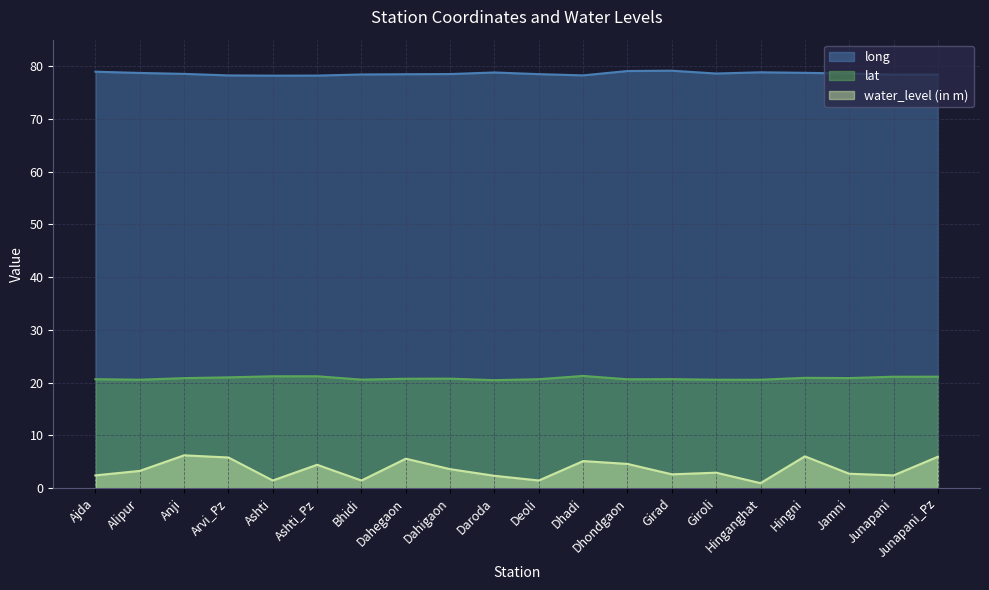

True or false: long and water_level (in m) intersect in this chart.

False